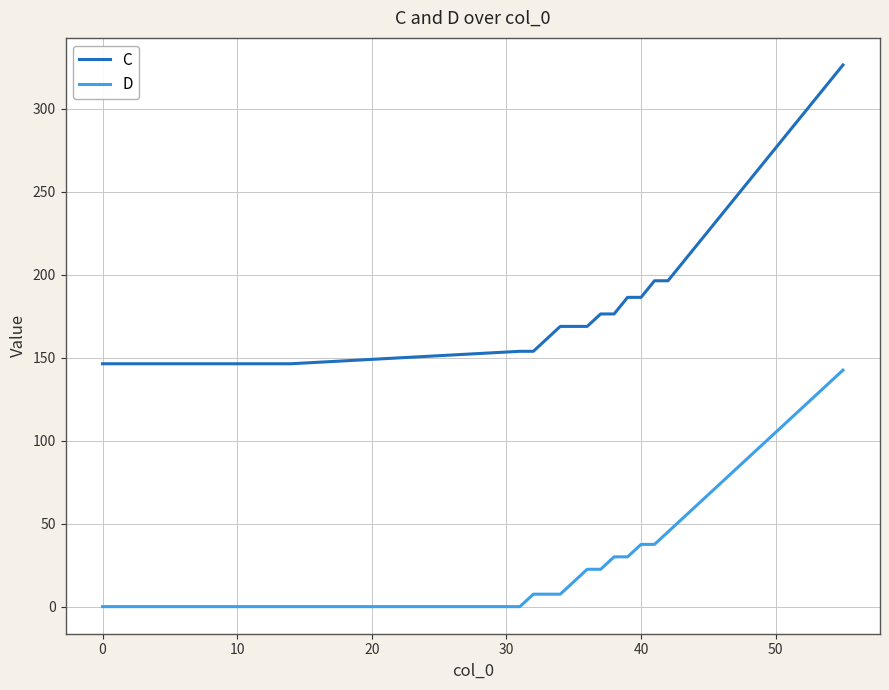

Which series has the largest range (max minus min)?

C